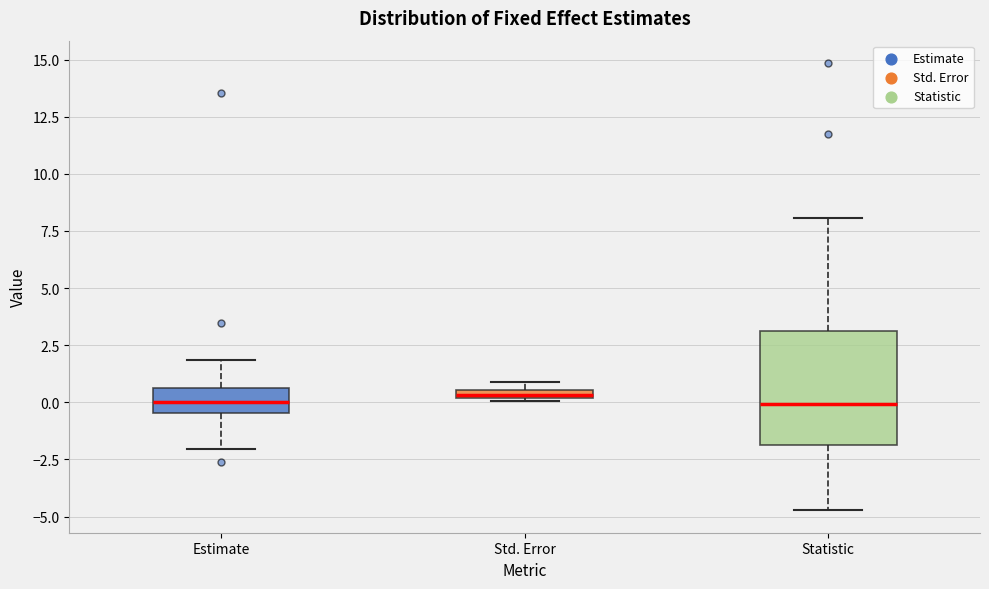

Where does the median line of the box for Statistic sit on the y-axis? The values are not printed on the chart, so give them approximately, as read against the axis.

0.0